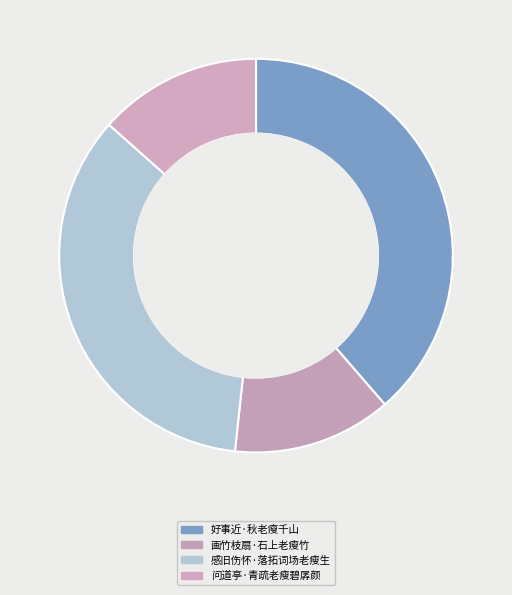

Does 画竹枝扇·石上老瘦竹 account for over 50% of the chart?

No